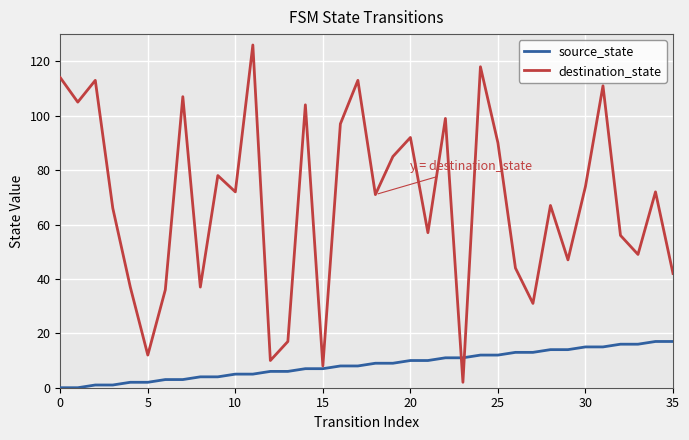

What is the maximum value shown in the chart?

126